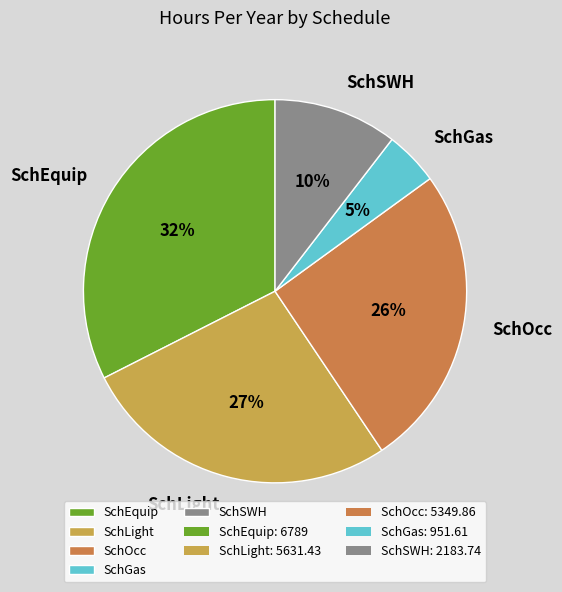

What is the largest slice in the pie chart?

SchEquip